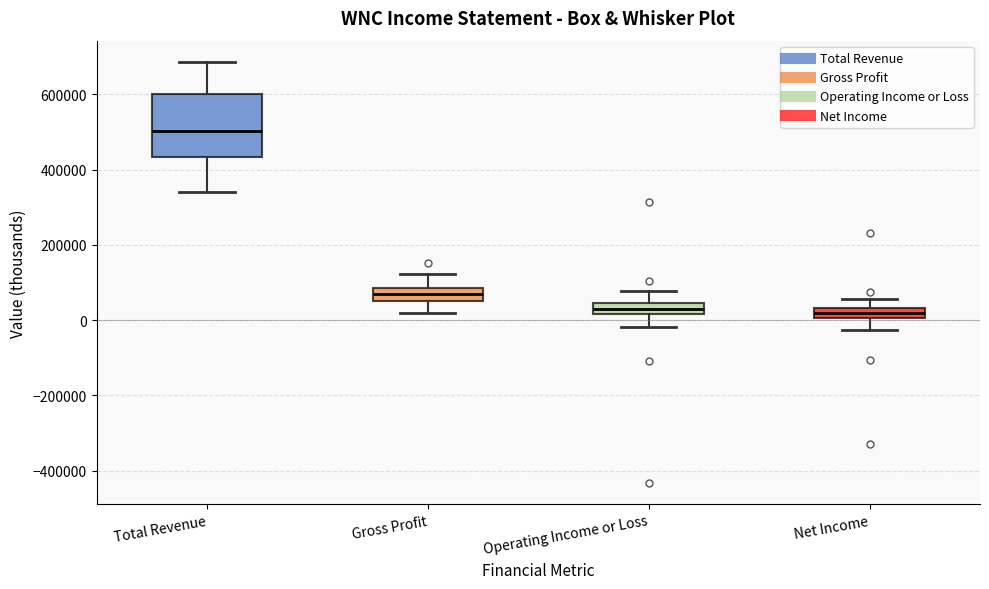

Which box's median line is the highest?

Total Revenue